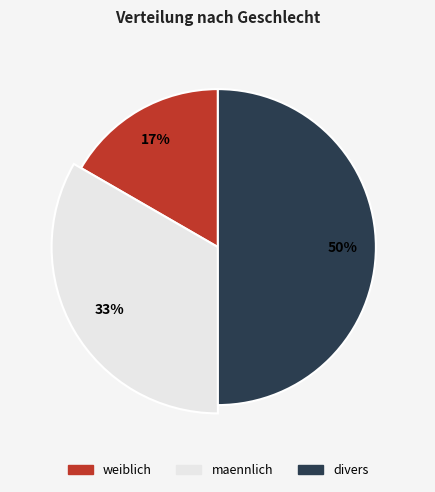

Count the number of slices in the pie.

3